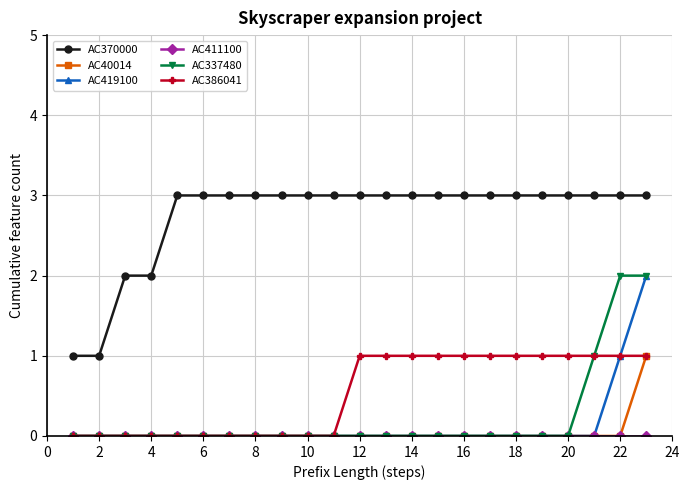

True or false: AC370000 and AC40014 cross at least once.

False